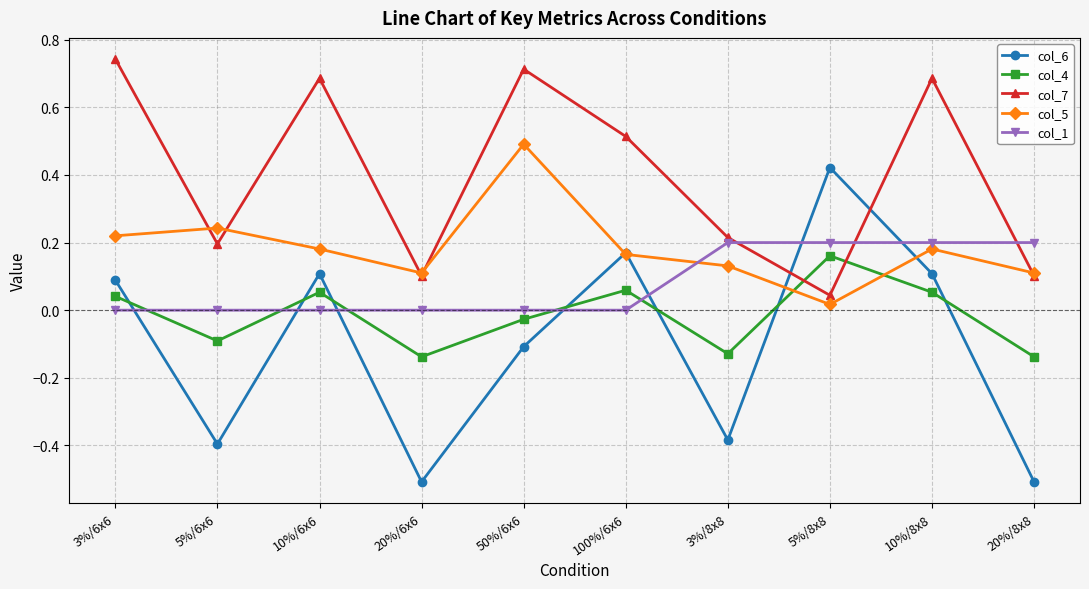

Rank the series by their average value, from lowest to highest.

col_6, col_4, col_1, col_5, col_7